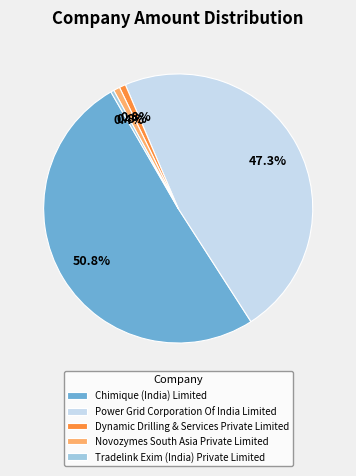

Is there a majority slice in this chart?

Yes